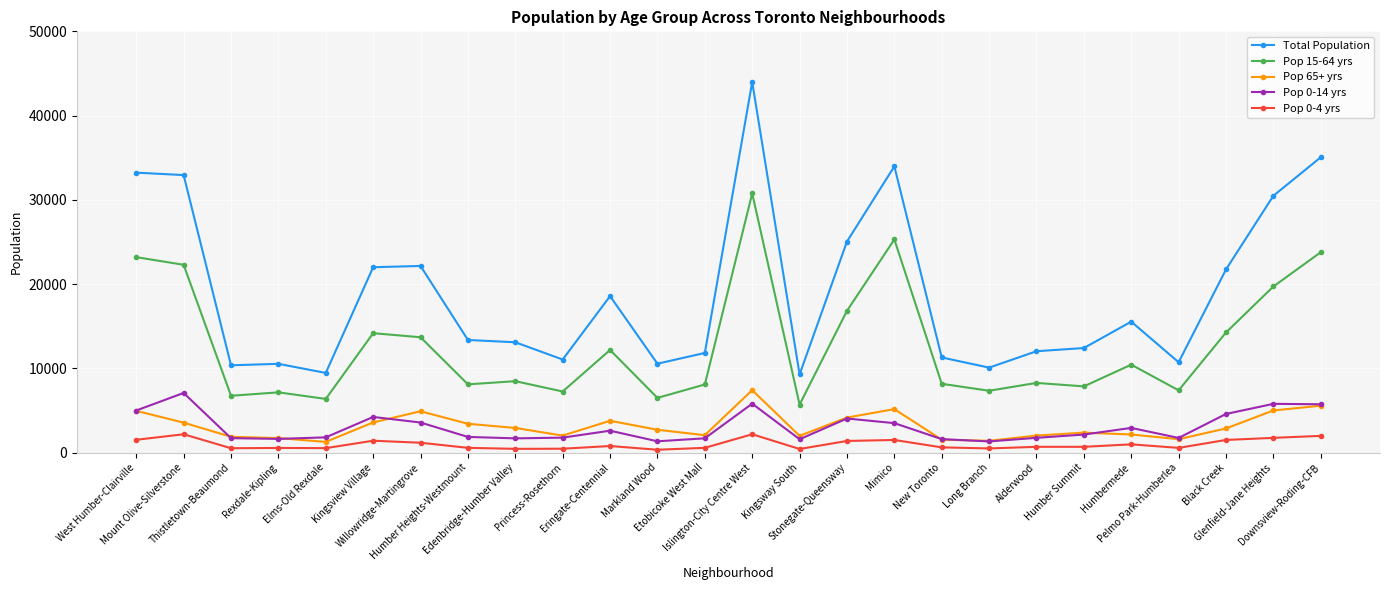

At which label does Pop 0-14 yrs first exceed 2145?

West Humber-Clairville